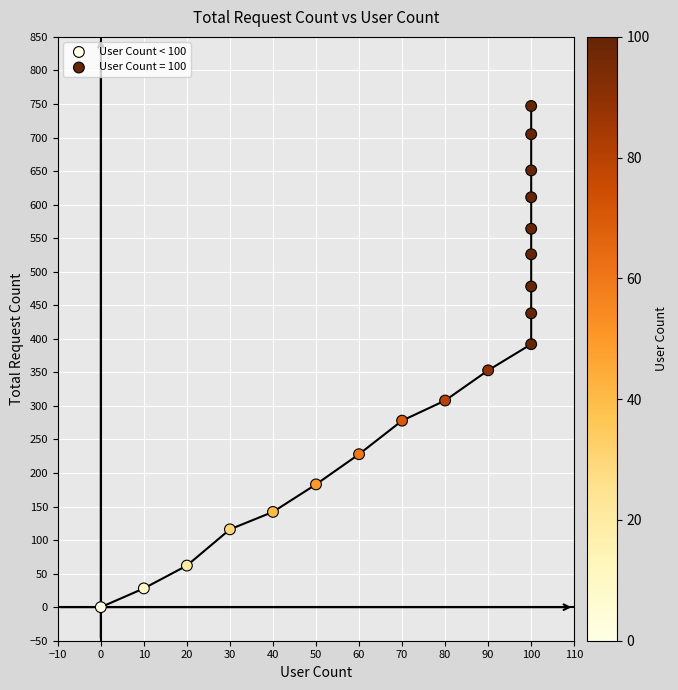

Which series reaches the minimum Y coordinate?

User Count < 100